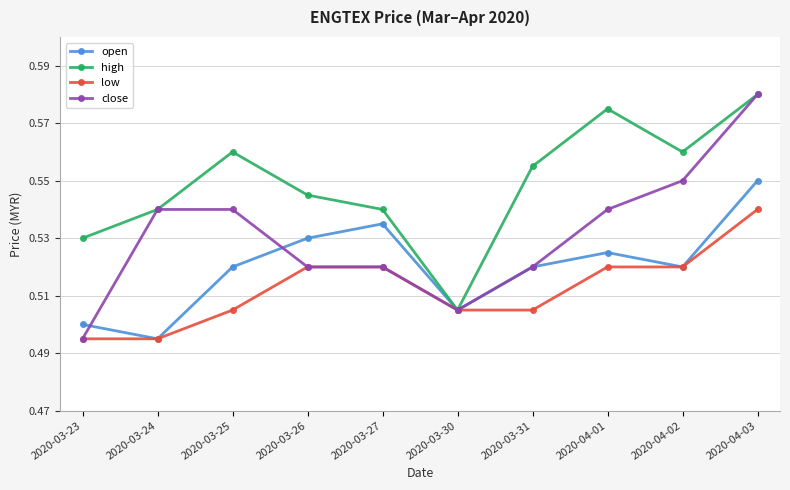

How many interior local peaks does the high series have?

2